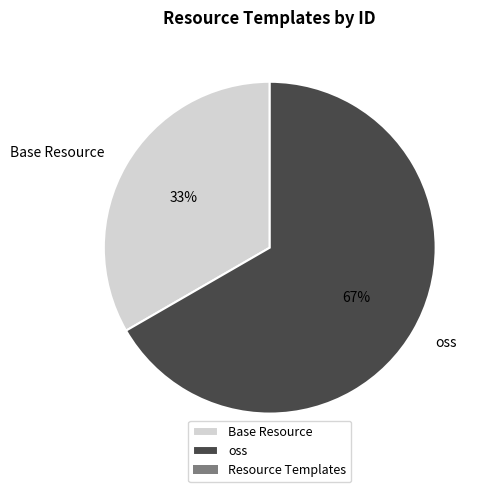

Which category has the biggest portion of the pie?

oss